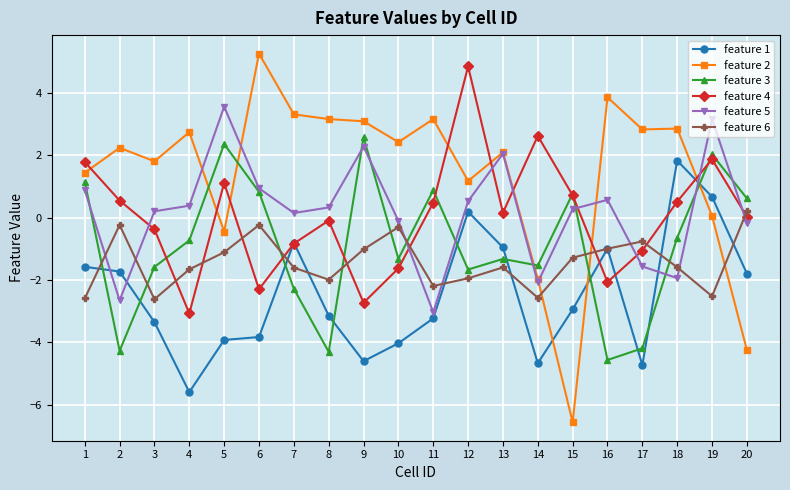

True or false: feature 4 has a value of 0.5 at 11.

True